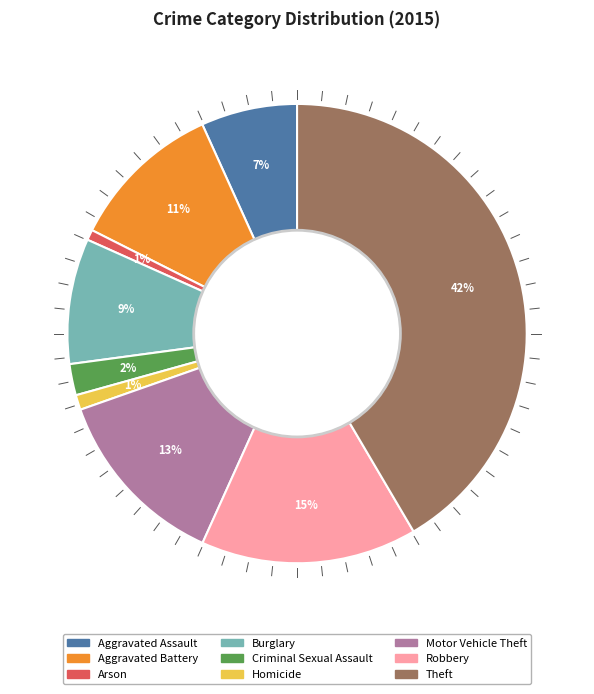

What is the ratio of the value at Burglary to the value at Aggravated Assault?

1.3